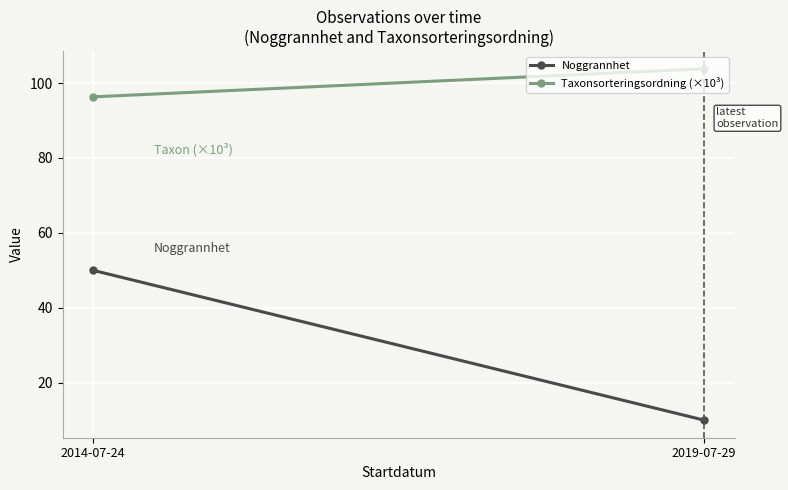

What are all the series names shown in the legend?

Noggrannhet, Taxonsorteringsordning (×10³)